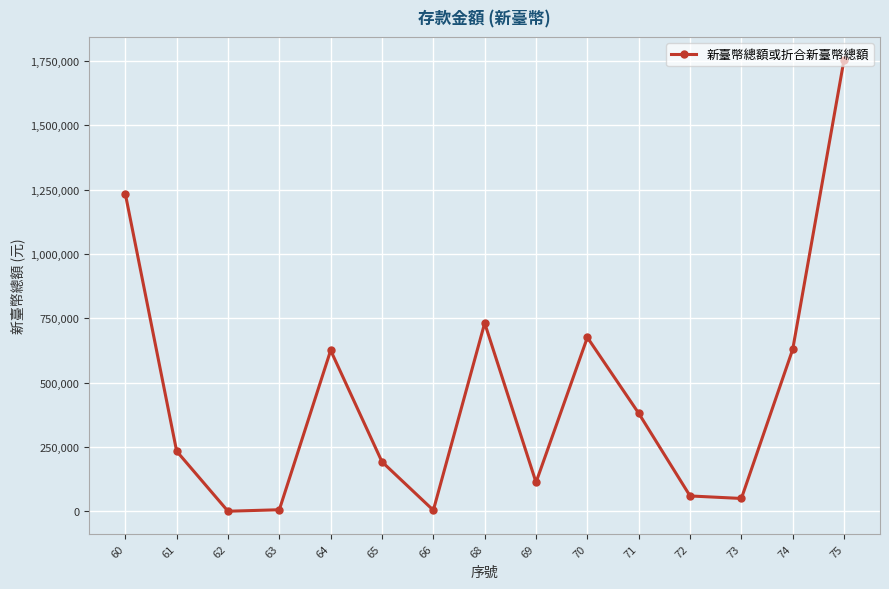

How many interior local peaks (higher than both neighbors) does the data have?

3